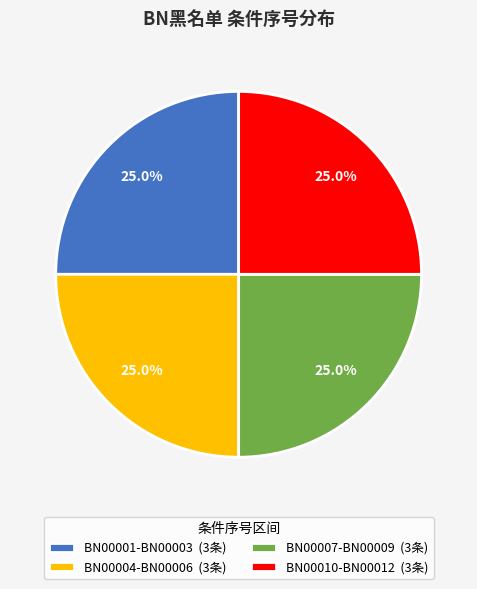

How many segments does this pie chart have?

4